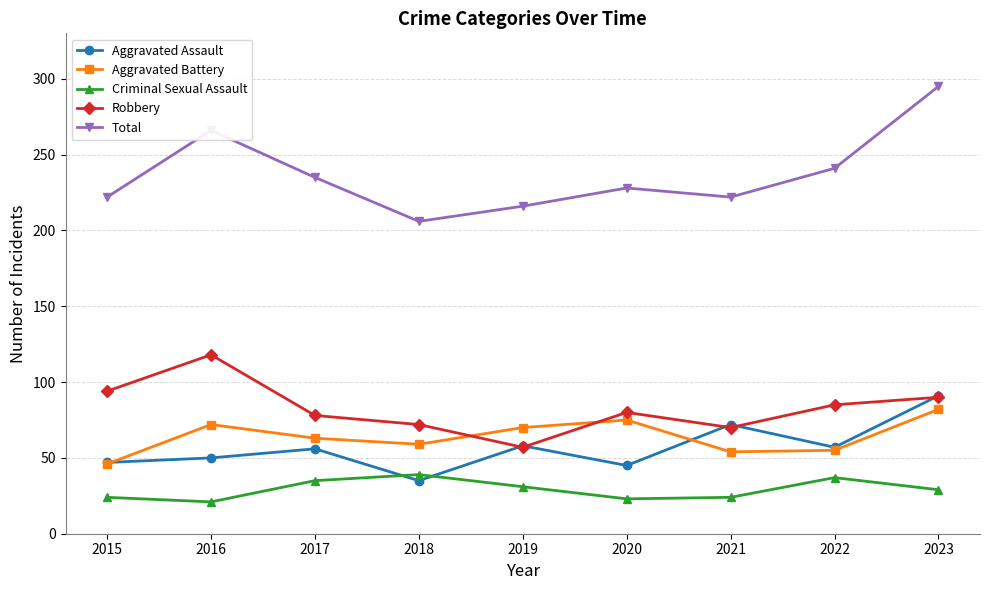

The Criminal Sexual Assault series shows 29 at 2023. True or false?

True